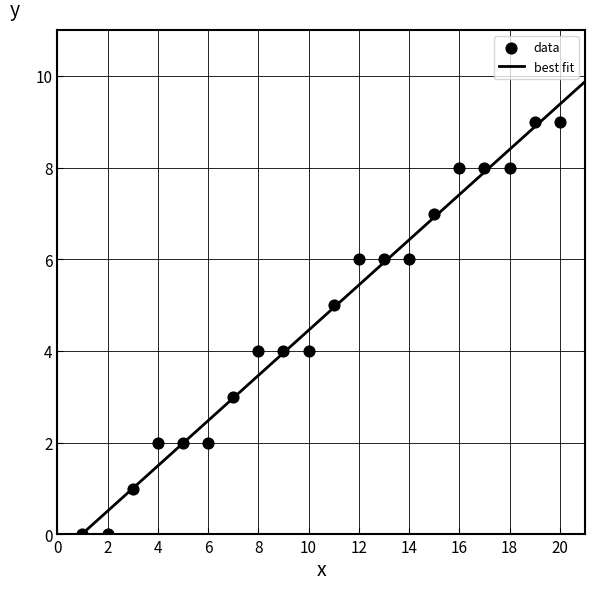

What is the range of X values (max minus min)?

19